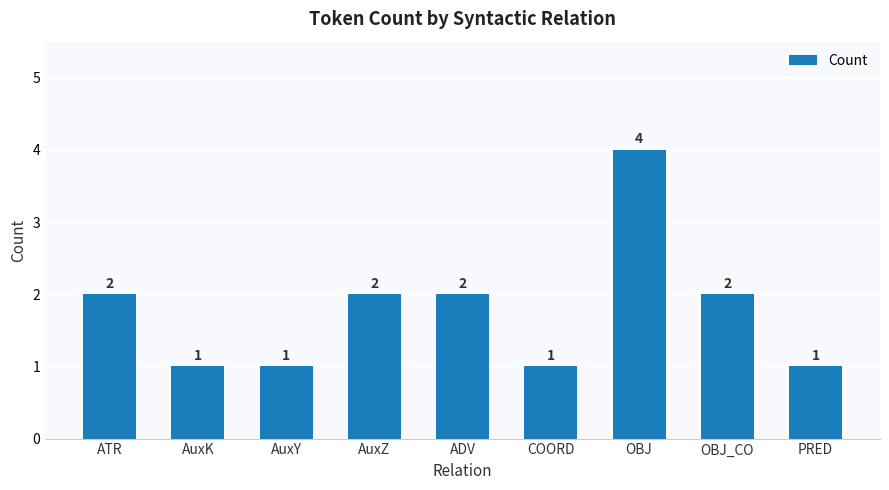

What is the smallest value displayed?

1